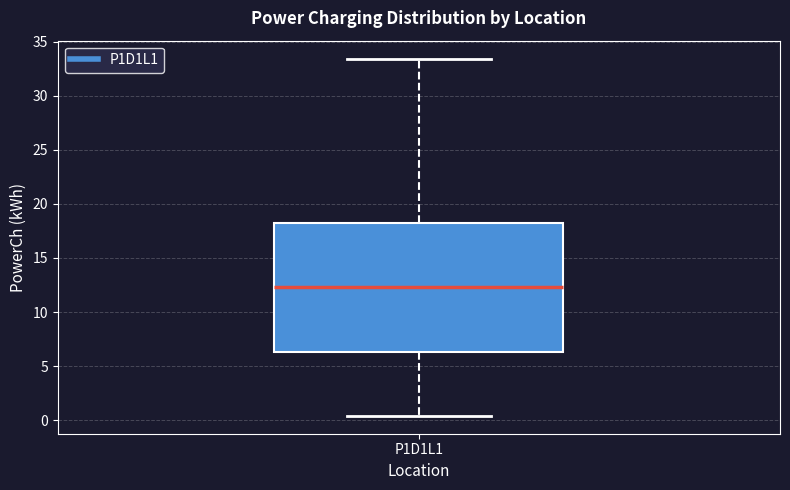

Where does the upper whisker of the box for P1D1L1 end on the y-axis? The values are not printed on the chart, so give them approximately, as read against the axis.

33.5